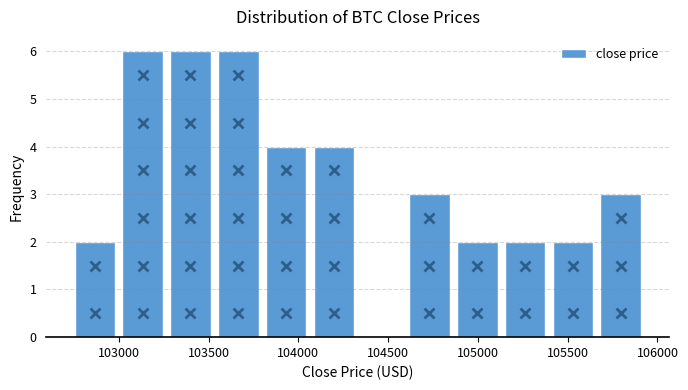

Reading left to right, transcribe this chart: for each bar, give the range it covers on the x-axis and its height. Neither the bar edges nor the heights are printed on the chart, so give them approximately, as read against the axes.

102750 to 103000: 2
103000 to 103250: 6
103250 to 103550: 6
103550 to 103800: 6
103800 to 104050: 4
104050 to 104350: 4
104350 to 104600: 0
104600 to 104850: 3
104850 to 105150: 2
105150 to 105400: 2
105400 to 105650: 2
105650 to 105950: 3